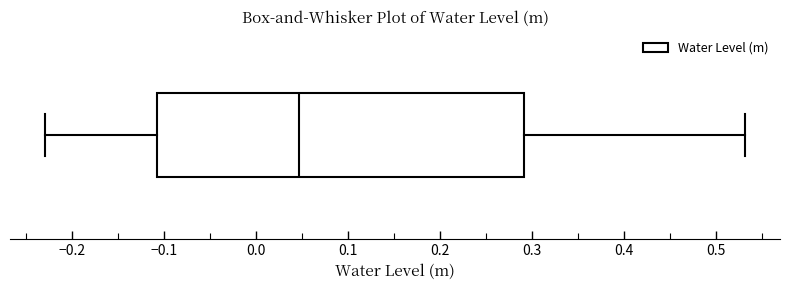

Transcribe this box plot: give where the median line is, the range the box spans, and where the two whiskers end, as read against the x-axis. The values are not printed on the chart, so give them approximately, as read against the axis.

median 0.05, box -0.11 to 0.29, whiskers -0.23 to 0.53